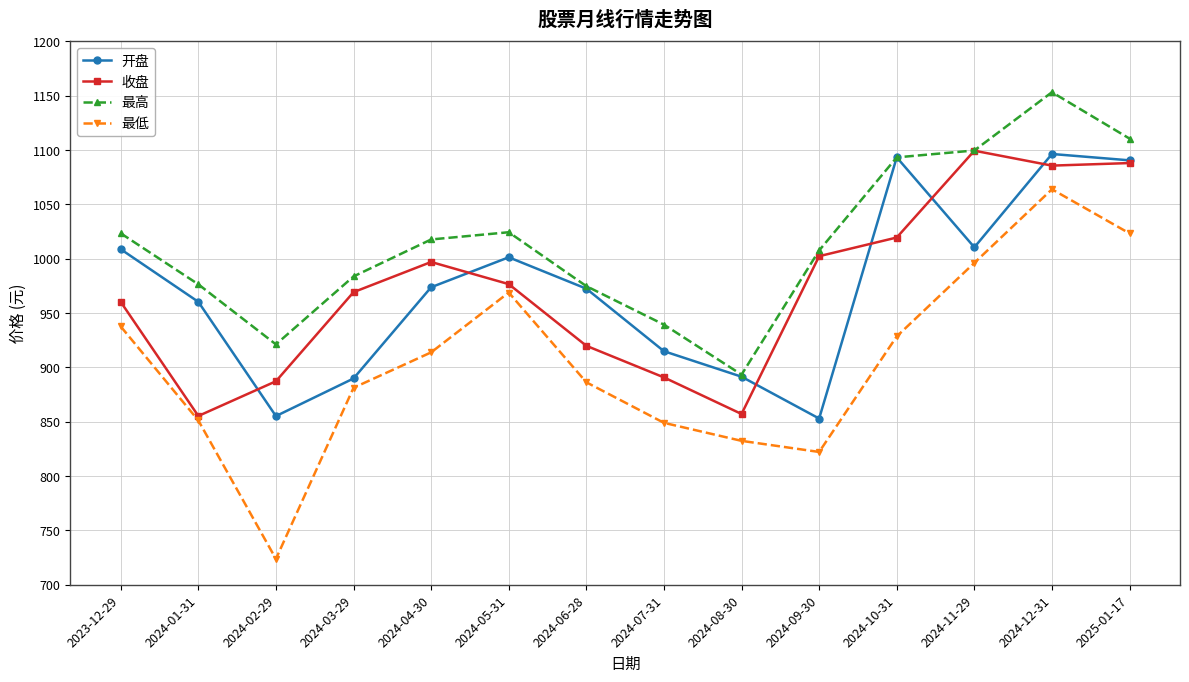

At which category does the chart reach its minimum across all series?

2024-02-29